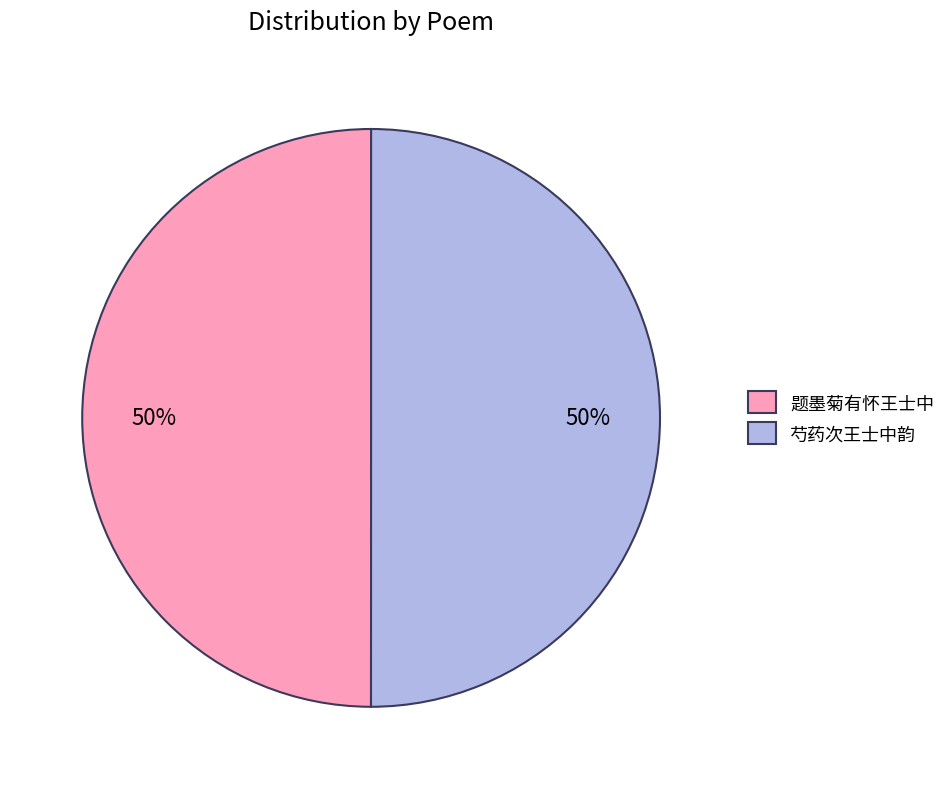

How many slices are in this pie chart?

2